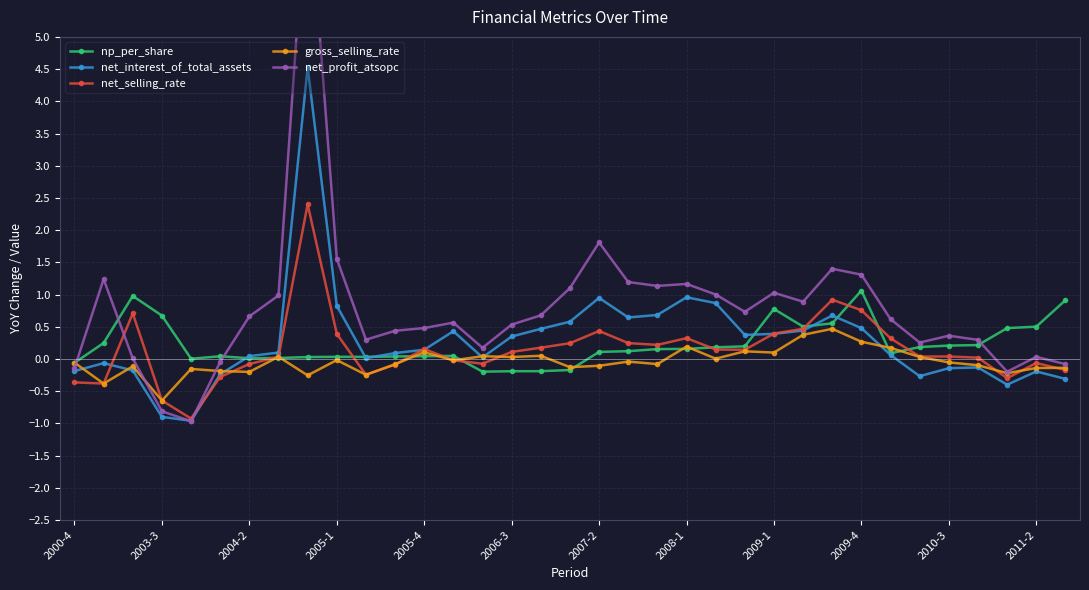

Is it true that net_interest_of_total_assets equals -0.4 at 2006-3?

False